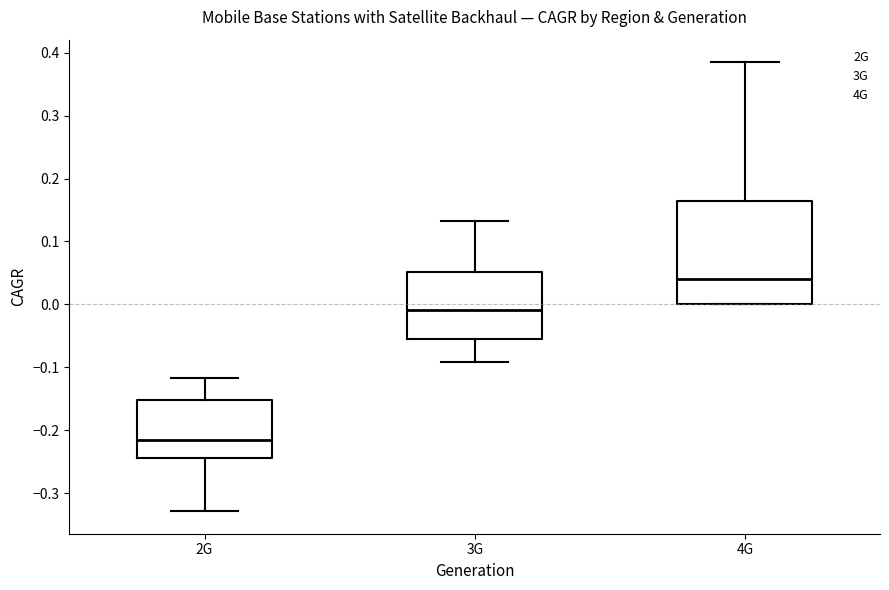

Reading left to right, transcribe this box plot: for each box, give where its median line is, the range the box spans, and where its two whiskers end, as read against the y-axis. The values are not printed on the chart, so give them approximately, as read against the axis.

2G: median -0.22, box -0.24 to -0.15, whiskers -0.33 to -0.12
3G: median -0.01, box -0.06 to 0.05, whiskers -0.09 to 0.13
4G: median 0.04, box 0.00 to 0.17, whiskers 0.00 to 0.39